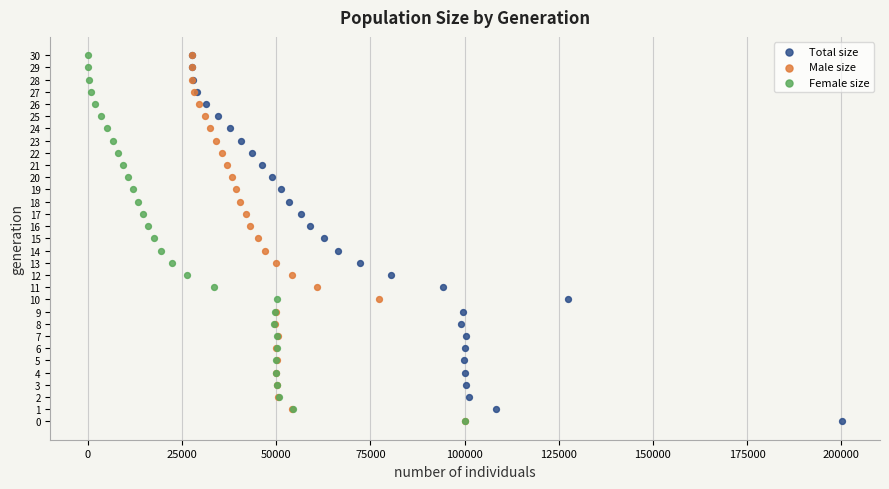

What are all the series names shown in the legend?

Total size, Male size, Female size